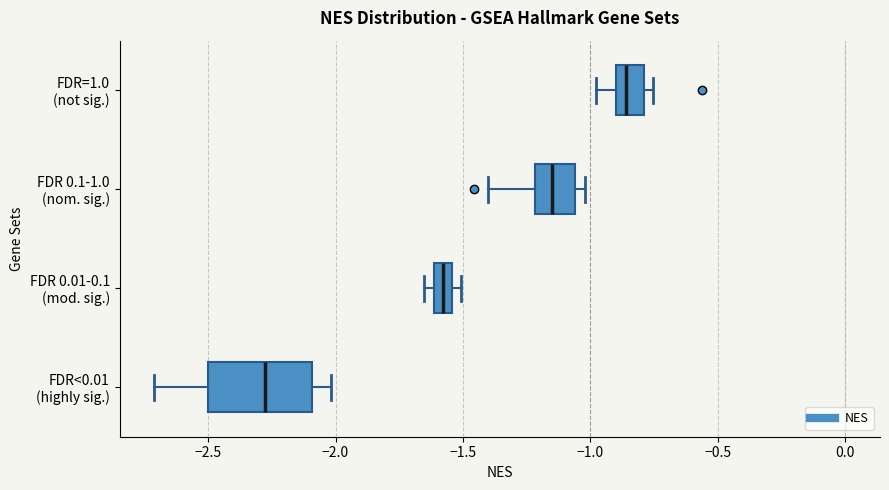

Where is the right edge of the box for FDR<0.01 (highly sig.) on the x-axis? The values are not printed on the chart, so give them approximately, as read against the axis.

-2.10